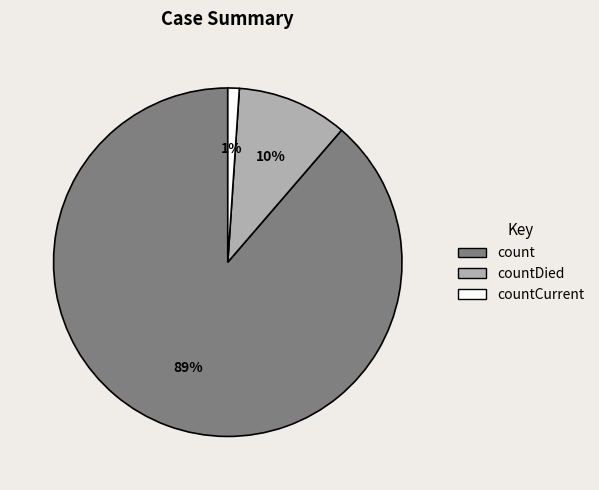

How many slices are in this pie chart?

3